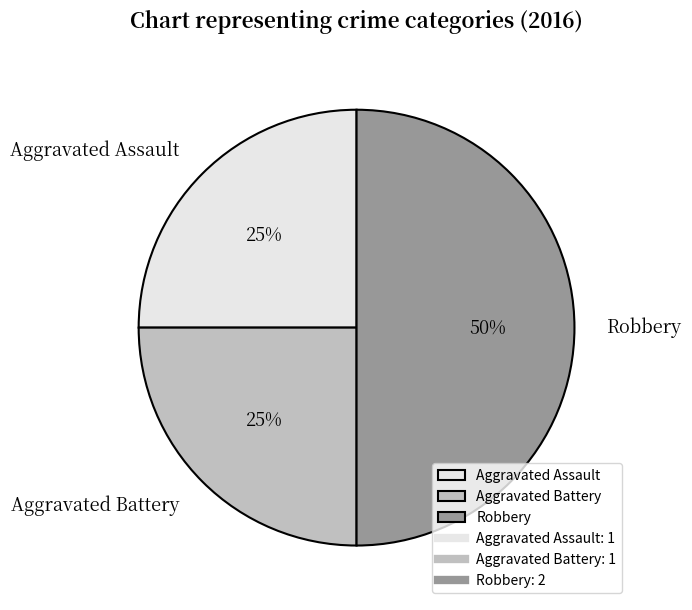

Combined, do Aggravated Assault and Robbery account for over 50%?

Yes